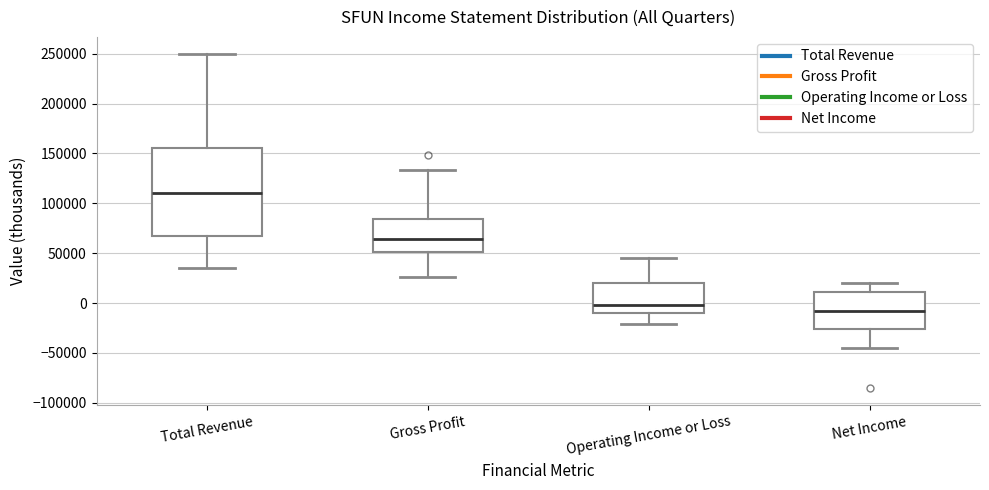

Reading left to right, read every box against the y-axis: the position of its median line, the range the box covers, and the ends of its whiskers. The values are not printed on the chart, so give them approximately, as read against the axis.

Total Revenue: median 110000, box 65000 to 155000, whiskers 35000 to 250000
Gross Profit: median 65000, box 50000 to 85000, whiskers 25000 to 135000
Operating Income or Loss: median 0, box -10000 to 20000, whiskers -20000 to 45000
Net Income: median -10000, box -25000 to 10000, whiskers -45000 to 20000